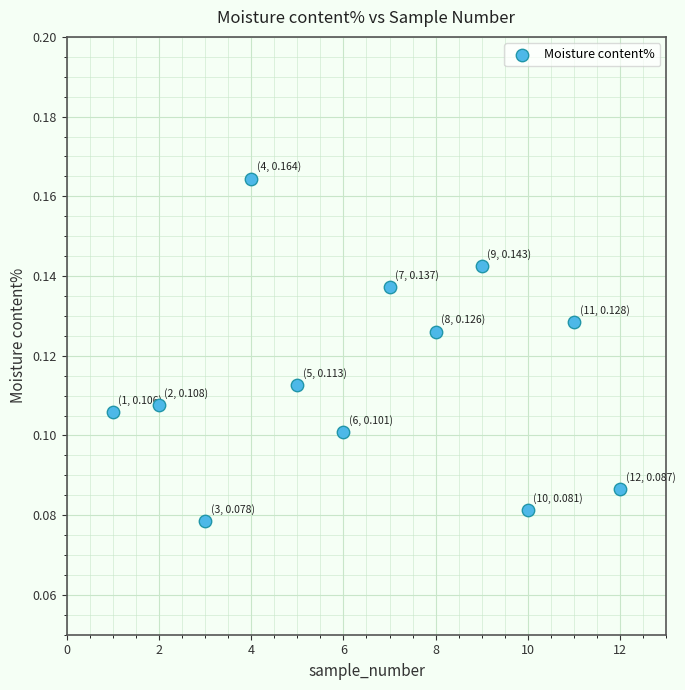

What is the average X value?

6.5